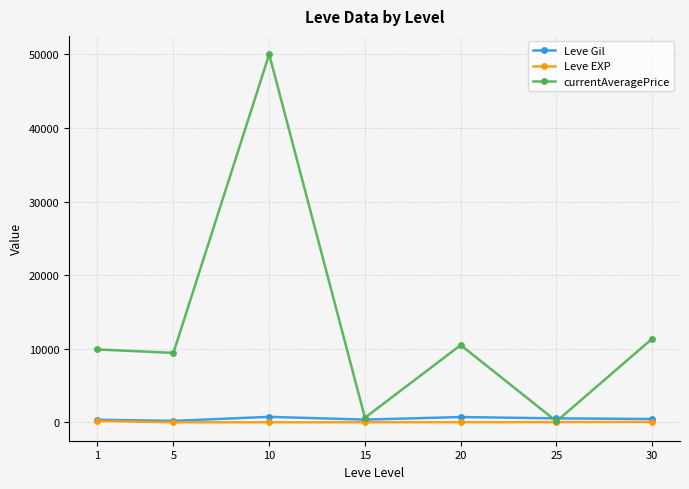

What are all the series names shown in the legend?

Leve Gil, Leve EXP, currentAveragePrice